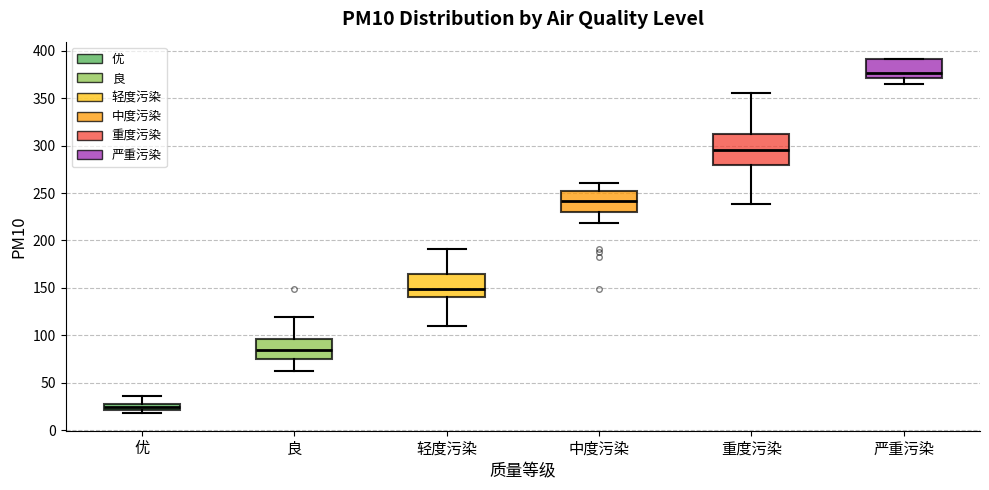

Which box is the tallest, from its lower edge to its upper edge?

重度污染